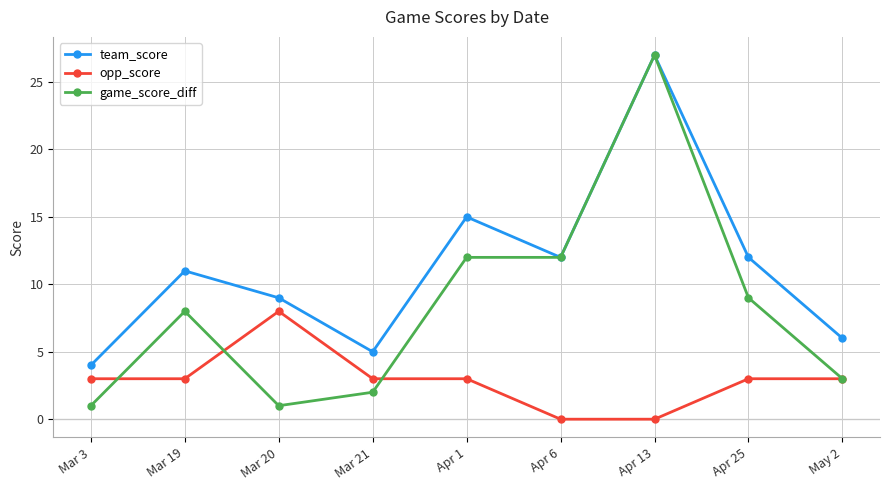

What is the label of the 7th point from the right?

Mar 20